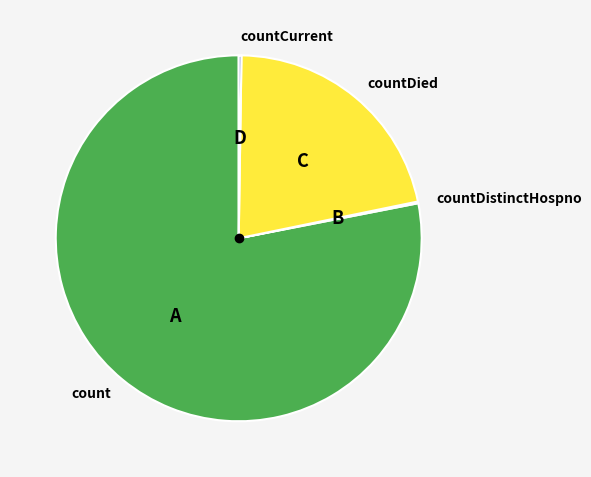

Which slice represents more than half of the pie?

count